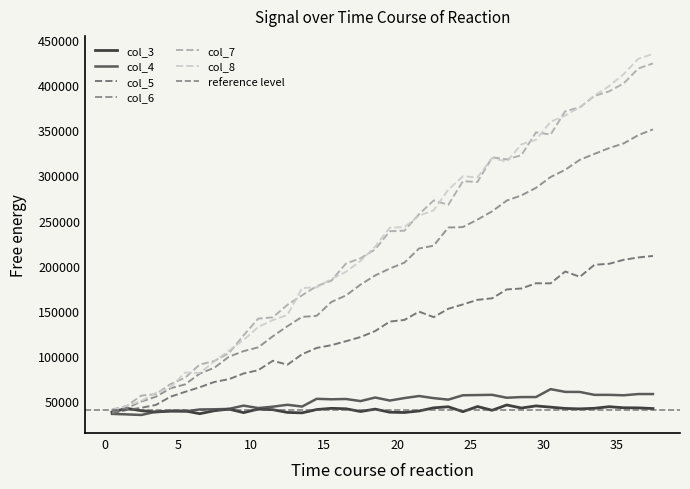

What is the label of the 37th point from the left?

36.5